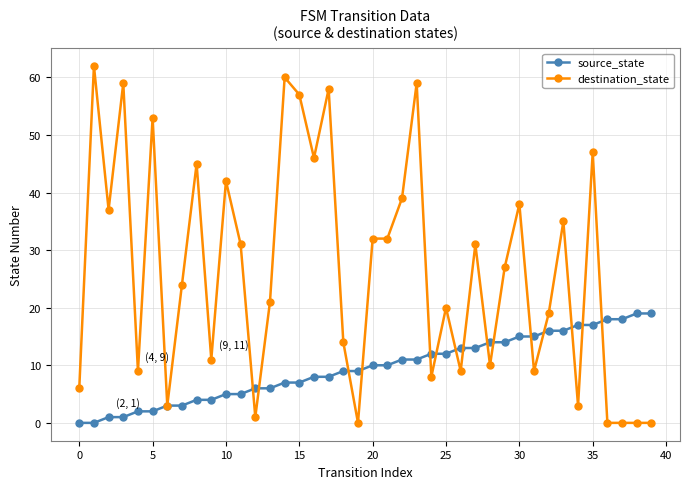

Which series has the largest total across all categories?

destination_state